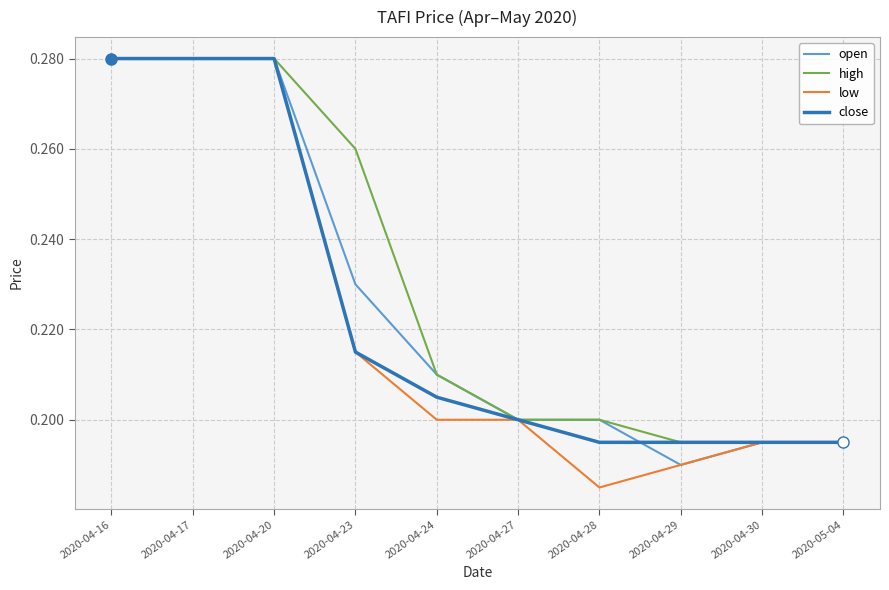

Which label corresponds to the smallest value in the chart?

2020-04-28